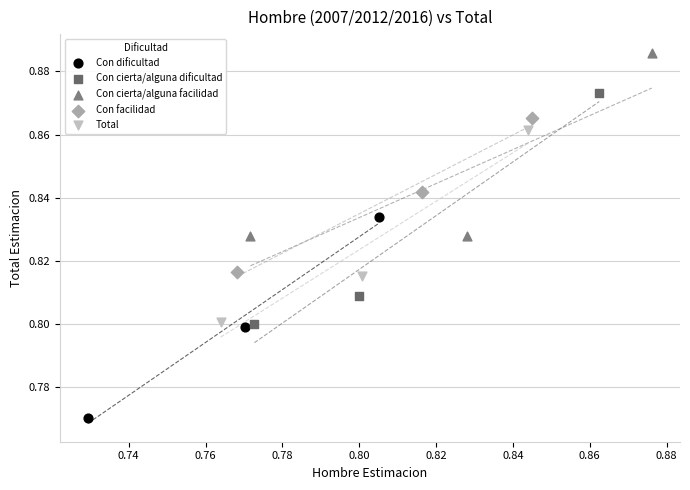

Which series has the widest spread of Y values?

Con cierta/alguna dificultad